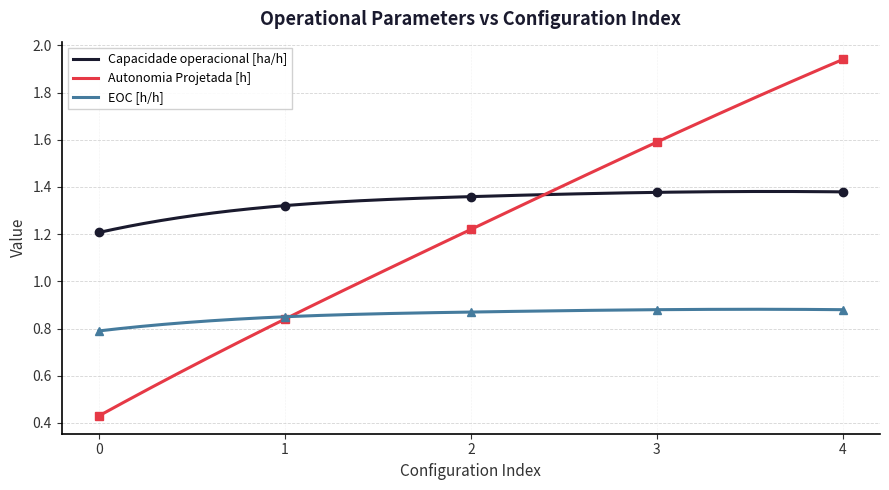

At which category does the chart reach its peak across all series?

4